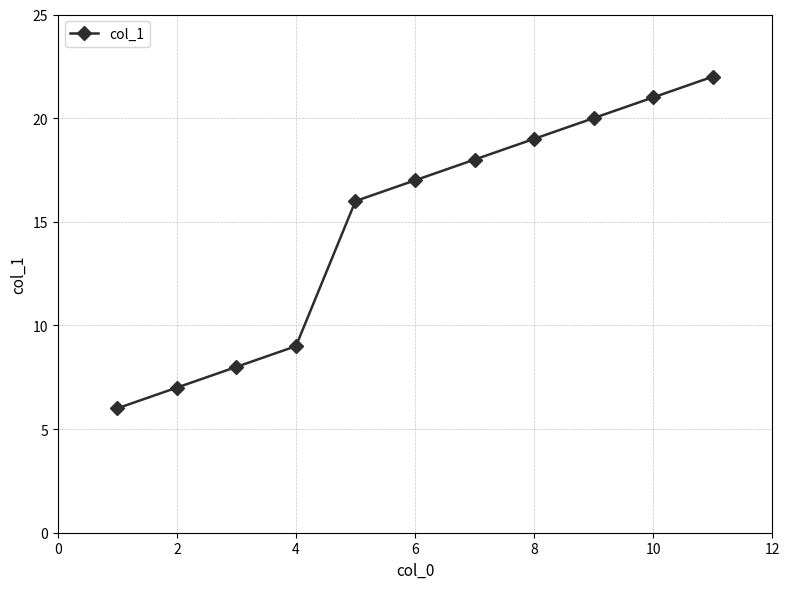

Reading right to left, transcribe all the data shown in this chart.

22	21	20	19	18	17	16	9	8	7	6